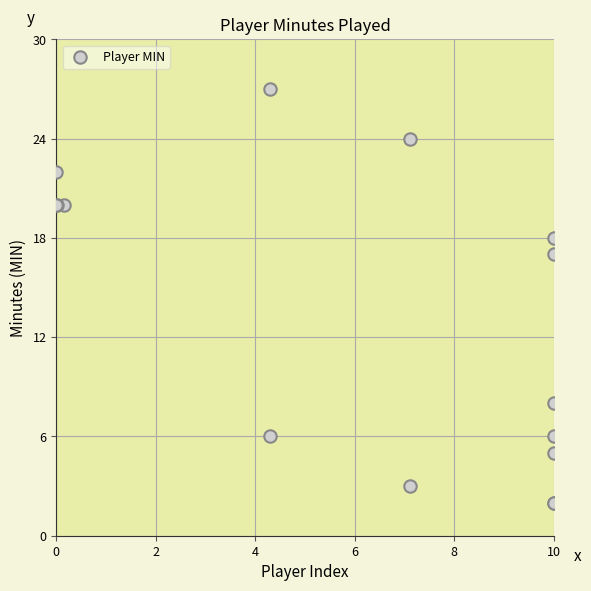

What Y value in the scatter plot is closest to 14?

17